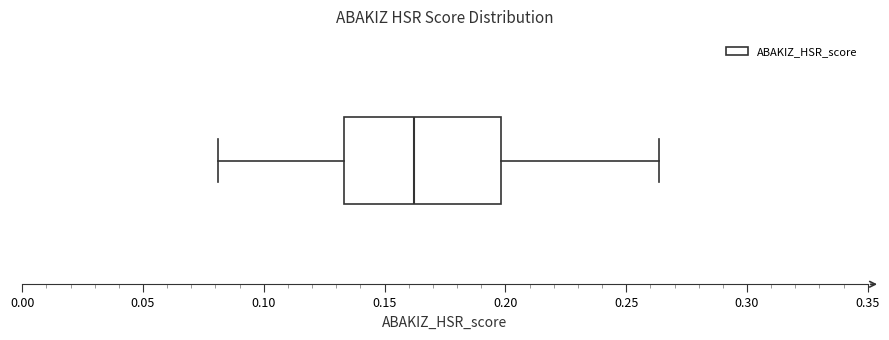

Transcribe this box plot: give where the median line is, the range the box spans, and where the two whiskers end, as read against the x-axis. The values are not printed on the chart, so give them approximately, as read against the axis.

median 0.160, box 0.135 to 0.200, whiskers 0.080 to 0.265